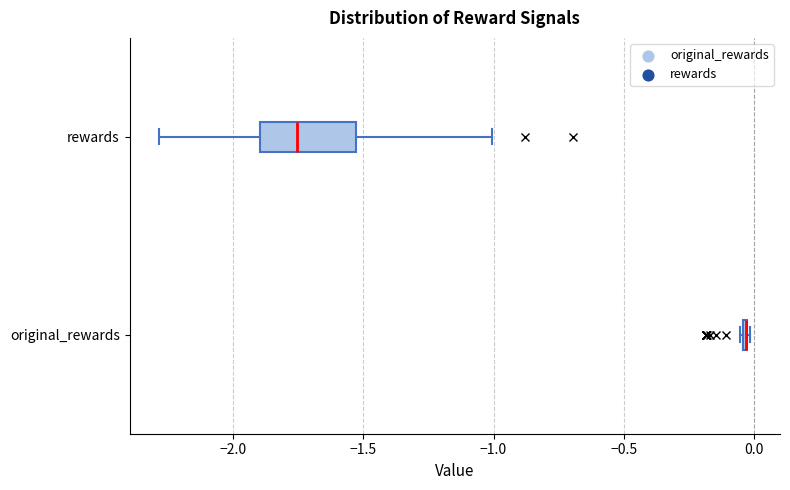

Reading bottom to top, transcribe this box plot: for each box, give where its median line is, the range the box spans, and where its two whiskers end, as read against the x-axis. The values are not printed on the chart, so give them approximately, as read against the axis.

original_rewards: box collapsed to a line at -0.05, whiskers -0.05 to 0.00
rewards: median -1.75, box -1.90 to -1.55, whiskers -2.30 to -1.00